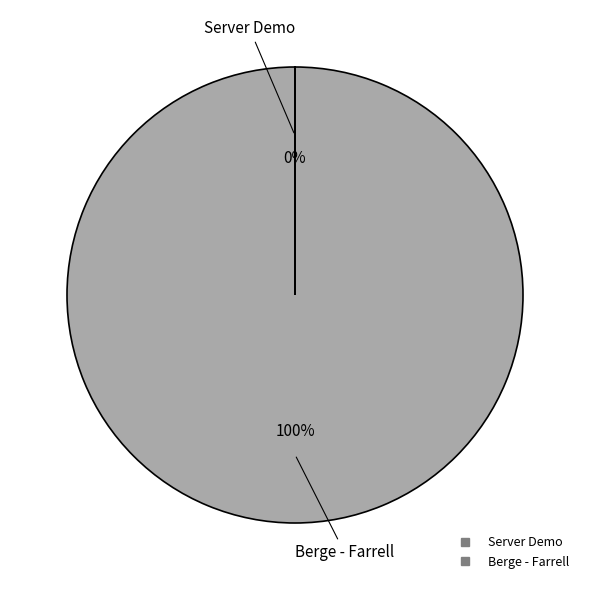

To the nearest percent, what is the average slice percentage?

50%